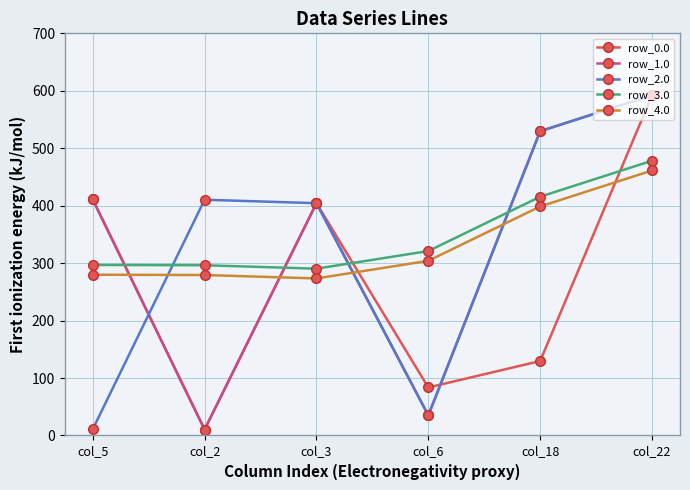

What is the difference between the row_2.0 values at col_2 and col_3?

6.0